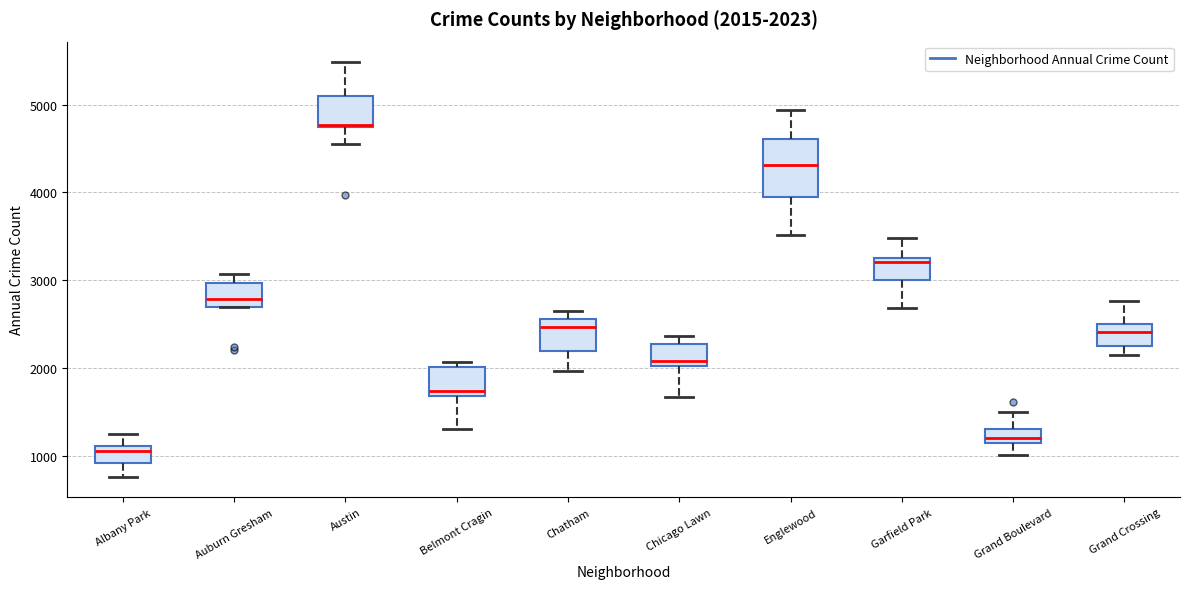

Which box has the highest median line?

Austin